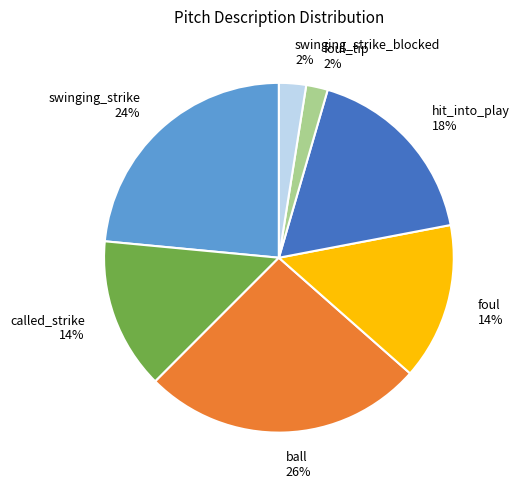

How many slices are in this pie chart?

7